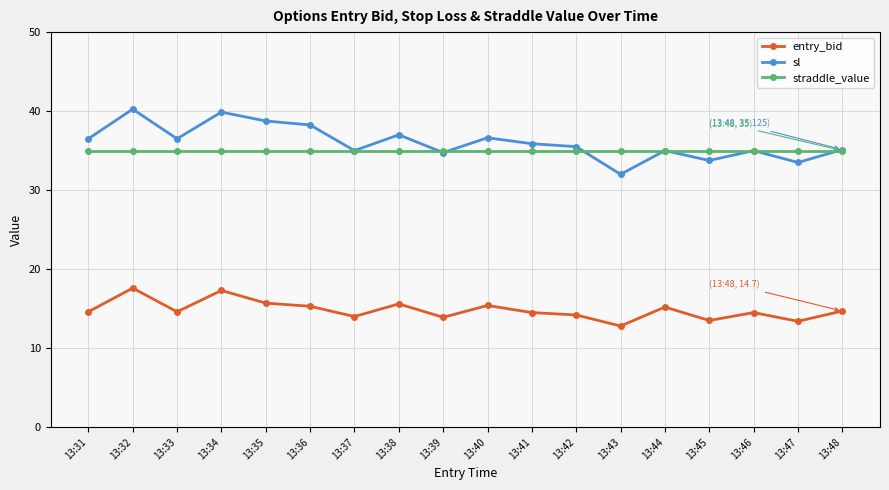

Which series has the widest spread of values?

sl